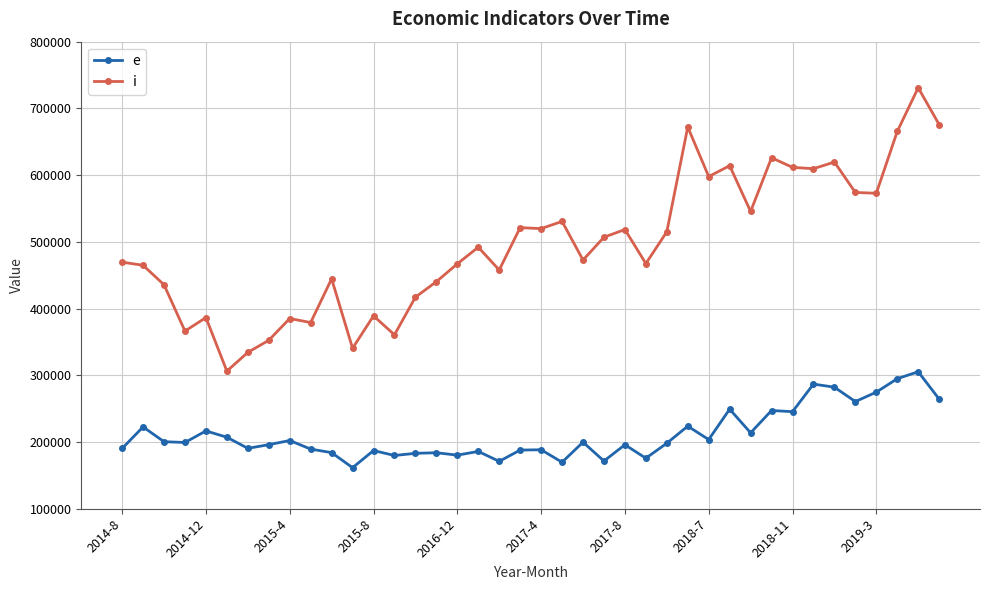

Which series has the largest range (max minus min)?

i